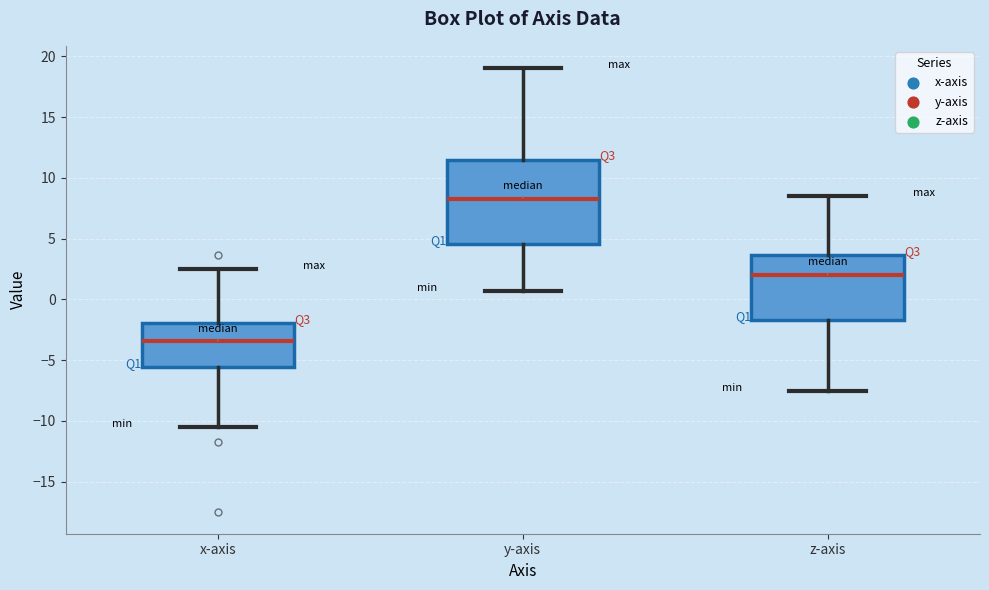

Reading left to right, transcribe this box plot: for each box, give where its median line is, the range the box spans, and where its two whiskers end, as read against the y-axis. The values are not printed on the chart, so give them approximately, as read against the axis.

x-axis: median -3.5, box -5.5 to -2.0, whiskers -10.5 to 2.5
y-axis: median 8.5, box 4.5 to 11.5, whiskers 0.5 to 19.0
z-axis: median 2.0, box -1.5 to 3.5, whiskers -7.5 to 8.5